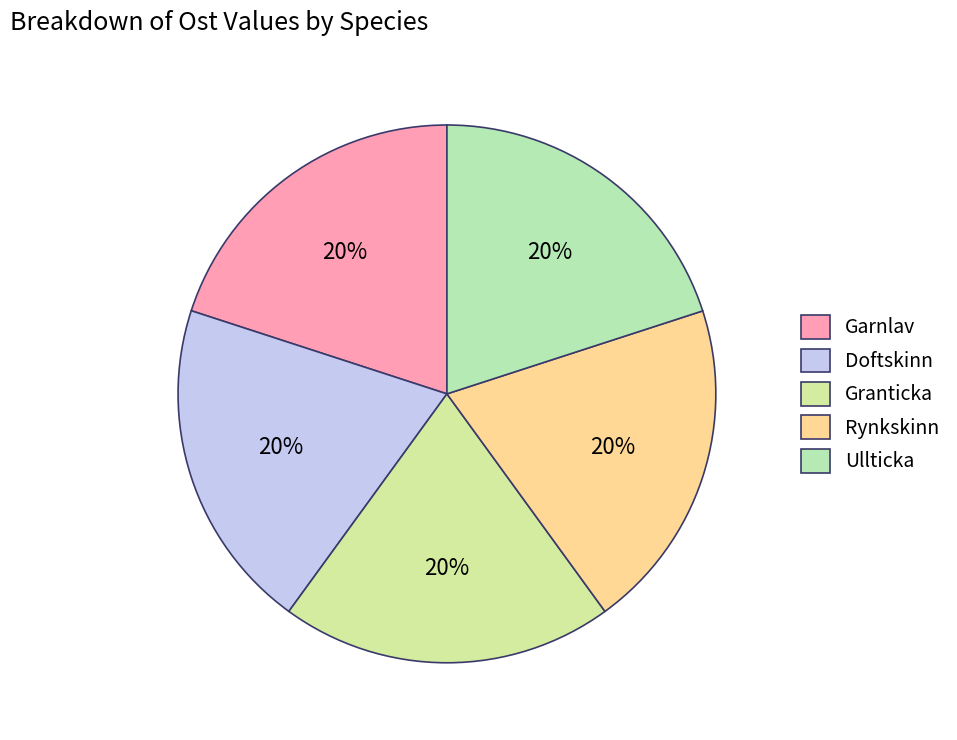

Is Garnlav the majority of the pie?

No